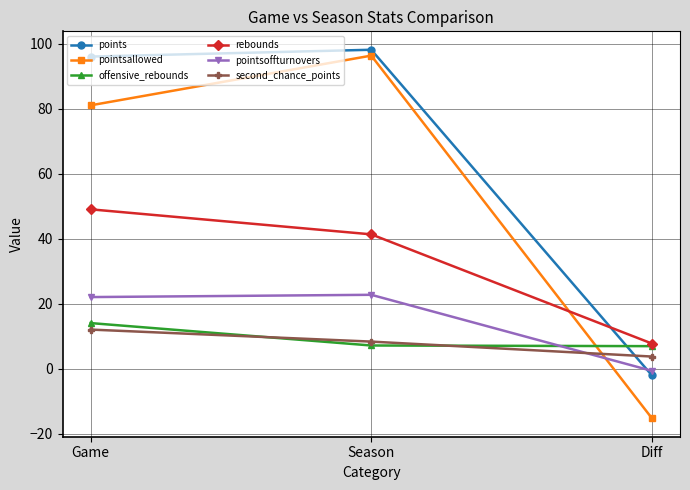

How many data points in rebounds are above 41?

2